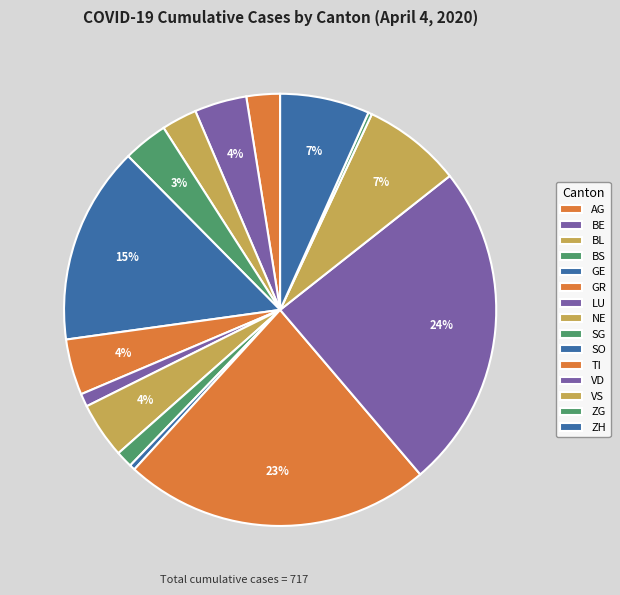

Rank the categories by value from highest to lowest.

VD, TI, GE, VS, ZH, GR, NE, BE, BS, BL, AG, SG, LU, SO, ZG